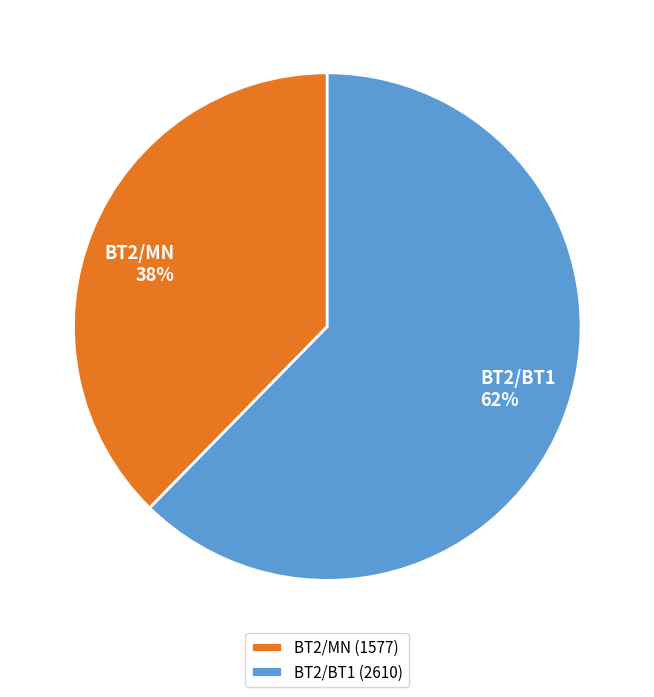

Is there any slice that represents more than half of the pie?

Yes